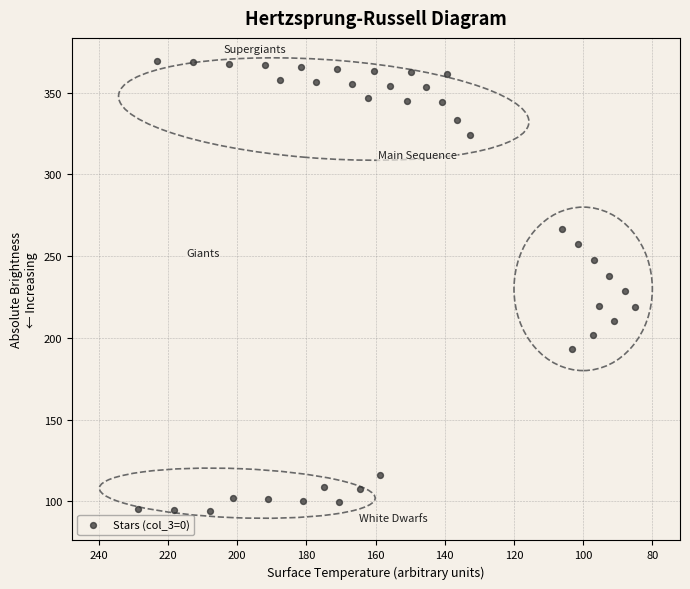

What is the range of Y values (max minus min)?

275.6